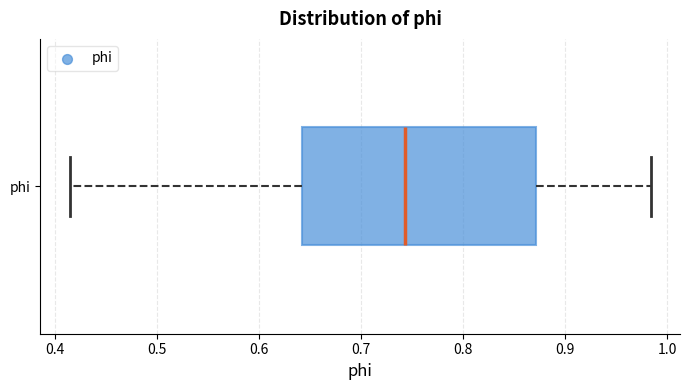

Transcribe this box plot: give where the median line is, the range the box spans, and where the two whiskers end, as read against the x-axis. The values are not printed on the chart, so give them approximately, as read against the axis.

median 0.74, box 0.64 to 0.87, whiskers 0.41 to 0.98